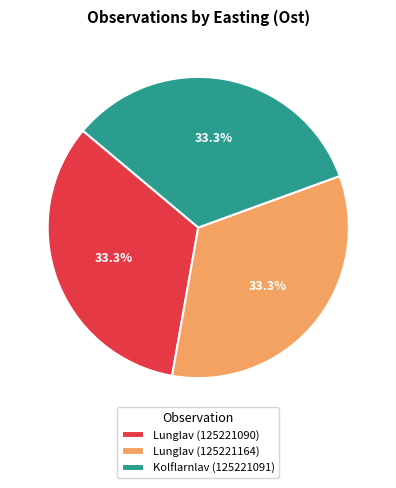

To the nearest percent, what is the combined percentage of Kolflarnlav (125221091) and Lunglav (125221164)?

67%